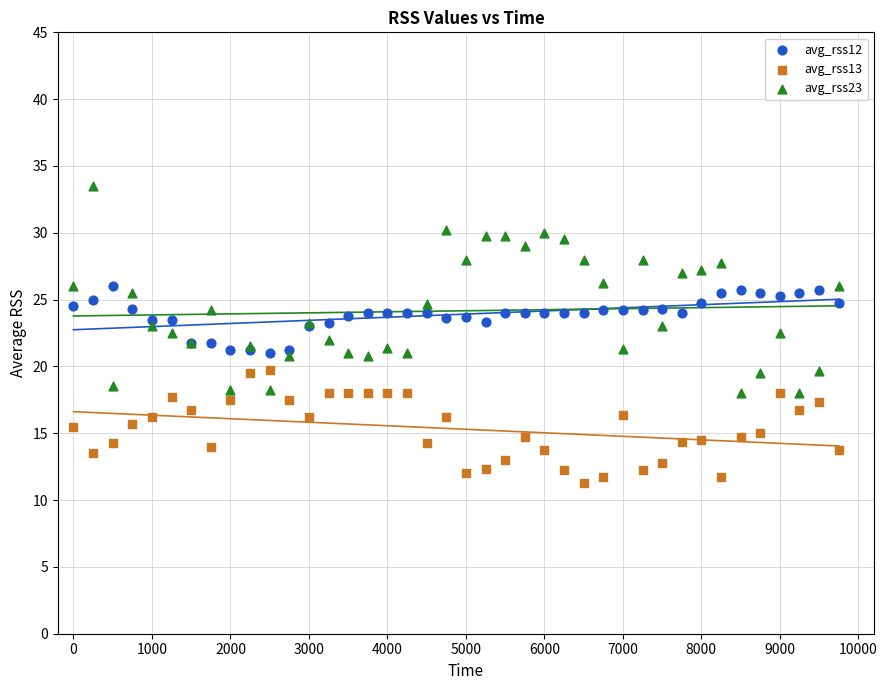

Which series reaches the minimum Y coordinate?

avg_rss13